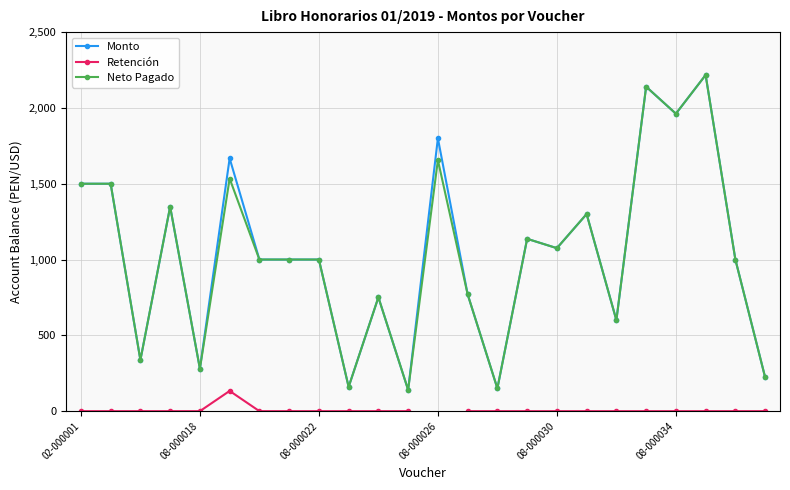

What value does the Neto Pagado series have at 08-000030?

1075.0